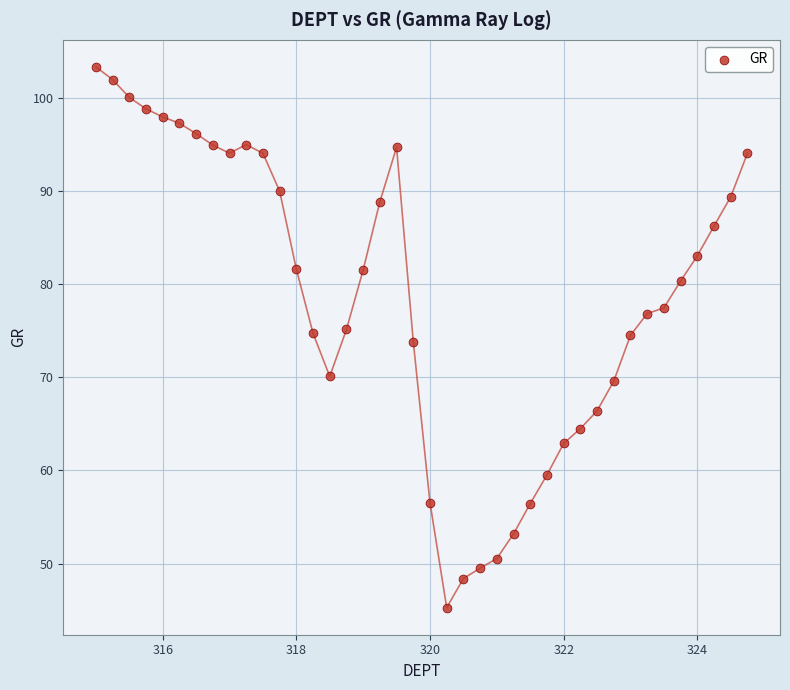

What is the range of Y values (max minus min)?

58.1